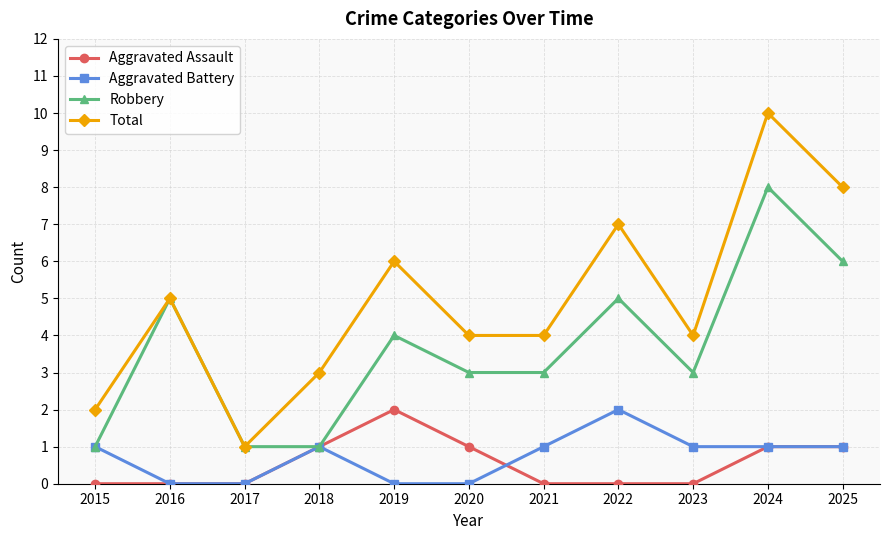

How many distinct data groups are displayed?

4